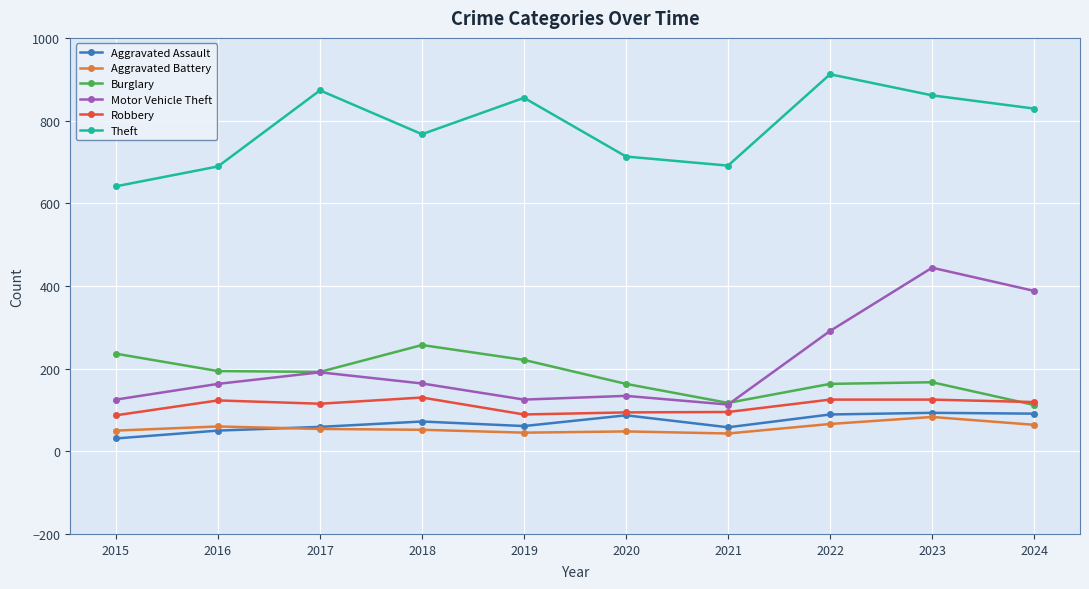

In Burglary, how many points are higher than both neighbors (excluding endpoints)?

2